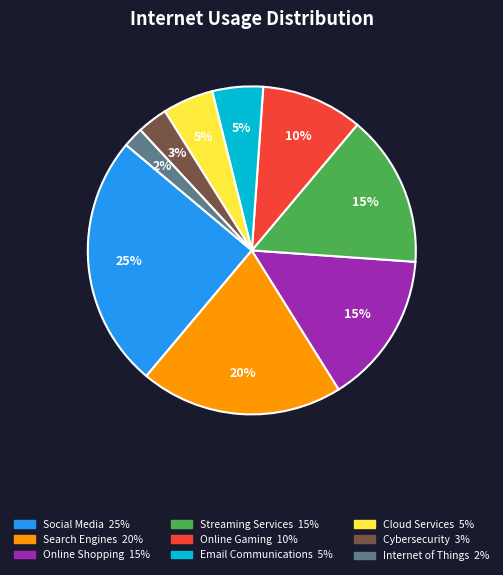

Do Social Media and Email Communications together represent more than half of the pie?

No